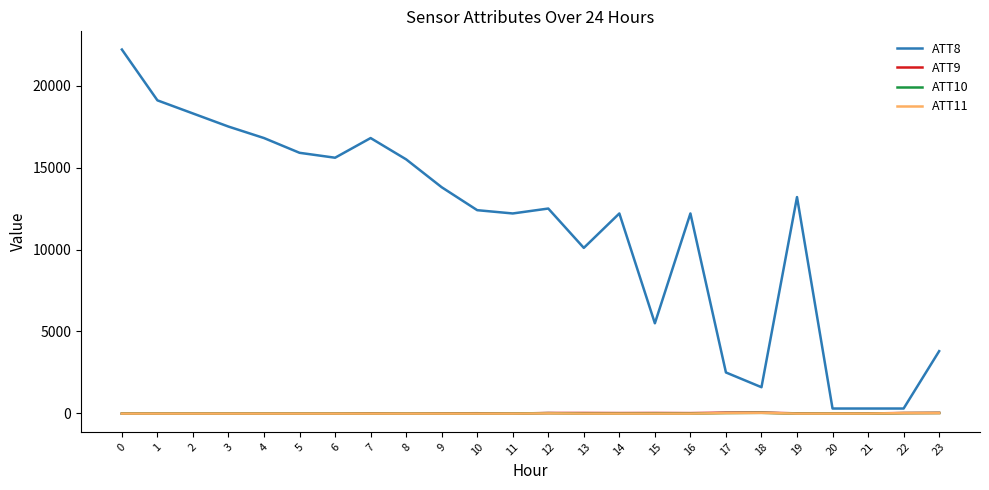

Which series has the widest spread of values?

ATT8